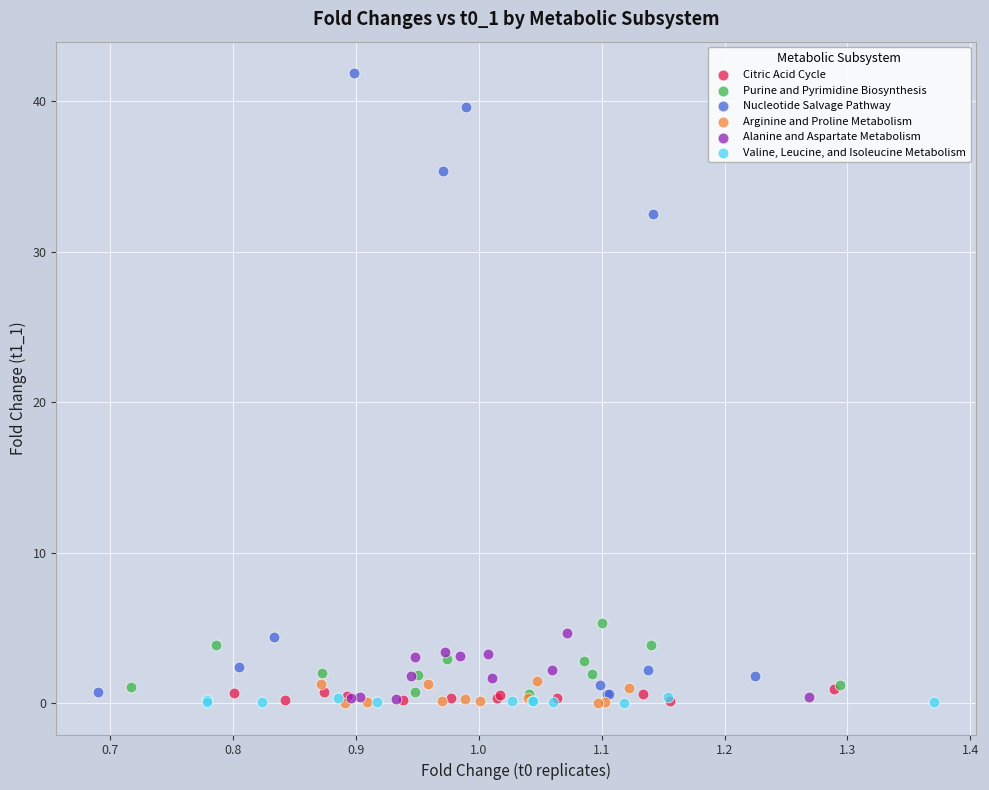

Which series contains the highest Y value?

Nucleotide Salvage Pathway